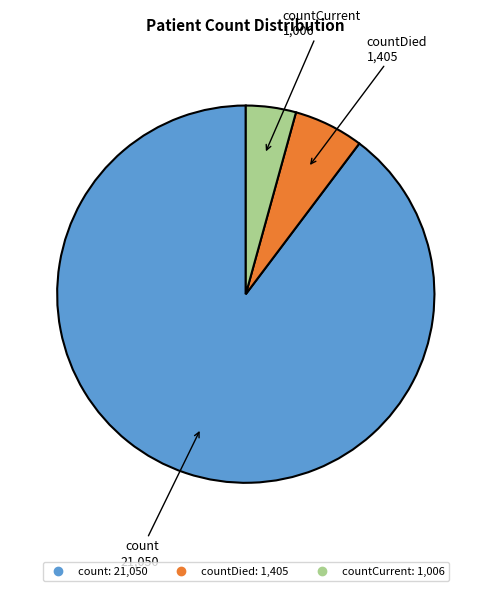

Is there a majority slice in this chart?

Yes